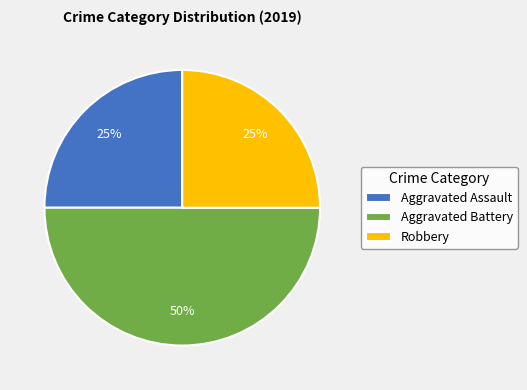

To the nearest percent, what is the combined percentage of Robbery and Aggravated Assault?

50%